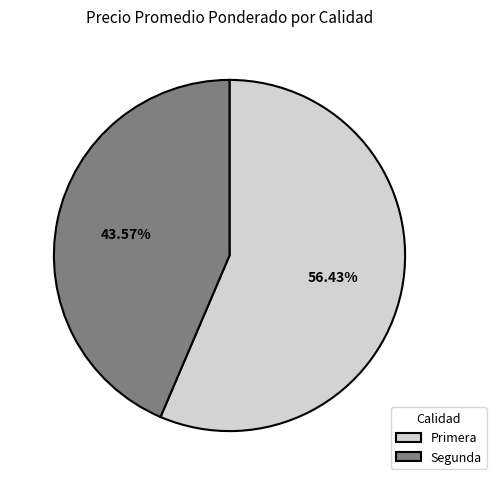

How many slices are in this pie chart?

2